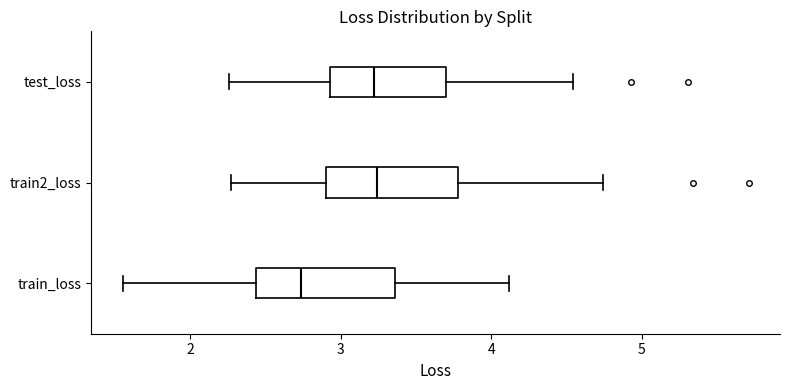

Reading bottom to top, read every box against the x-axis: the position of its median line, the range the box covers, and the ends of its whiskers. The values are not printed on the chart, so give them approximately, as read against the axis.

train_loss: median 2.7, box 2.4 to 3.4, whiskers 1.6 to 4.1
train2_loss: median 3.2, box 2.9 to 3.8, whiskers 2.3 to 4.7
test_loss: median 3.2, box 2.9 to 3.7, whiskers 2.3 to 4.5